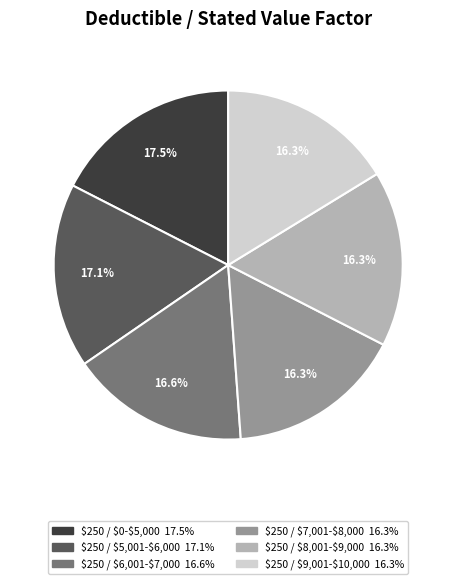

Count the number of slices in the pie.

6